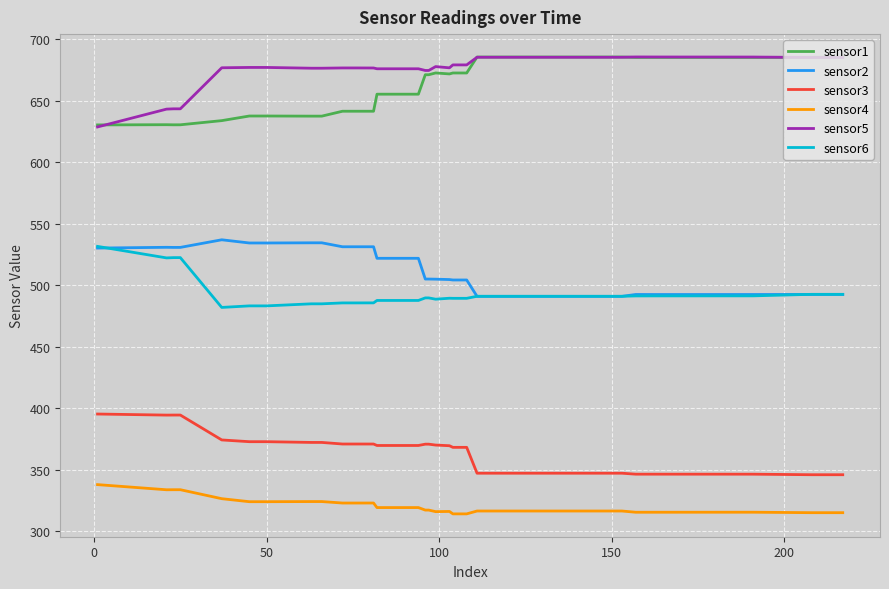

True or false: sensor4 and sensor1 cross at least once.

False